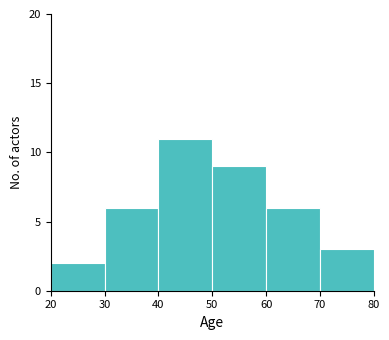

What is the height of the bar covering 40 to 50 on the x-axis? The values are not printed on the chart, so give them approximately, as read against the axis.

11